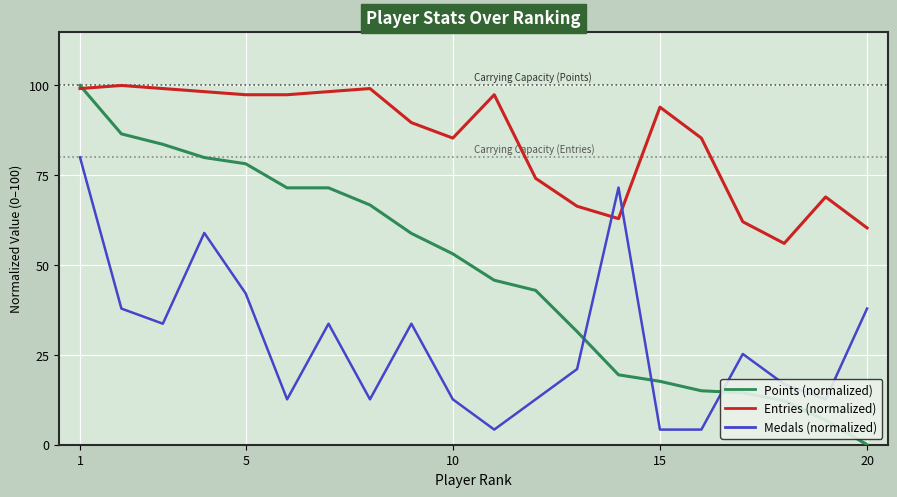

What is the highest value of the Points (normalized) series?

100.0